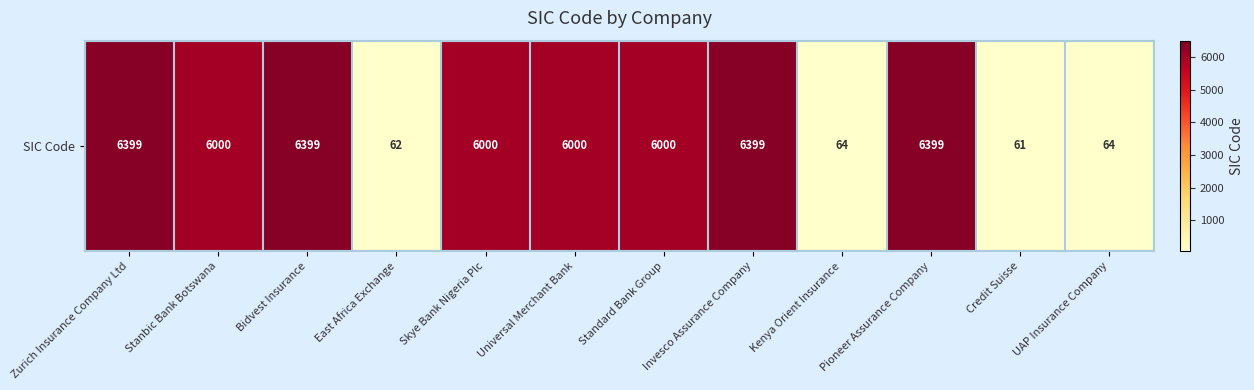

Rank the categories by value from highest to lowest.

Zurich Insurance Company Ltd, Bidvest Insurance, Invesco Assurance Company, Pioneer Assurance Company, Stanbic Bank Botswana, Skye Bank Nigeria Plc, Universal Merchant Bank, Standard Bank Group, Kenya Orient Insurance, UAP Insurance Company, East Africa Exchange, Credit Suisse